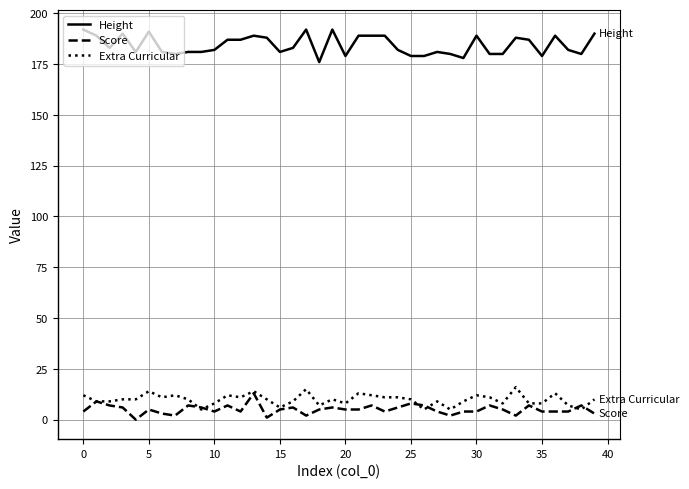

True or false: Extra Curricular and Height cross at least once.

False